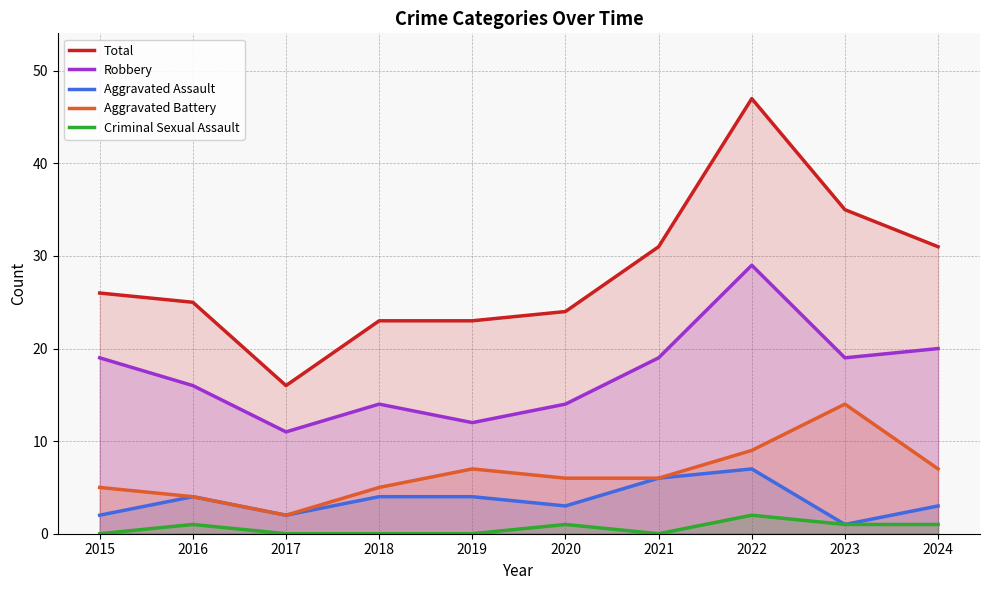

True or false: Aggravated Assault has more than 0 points higher than both neighbors.

True